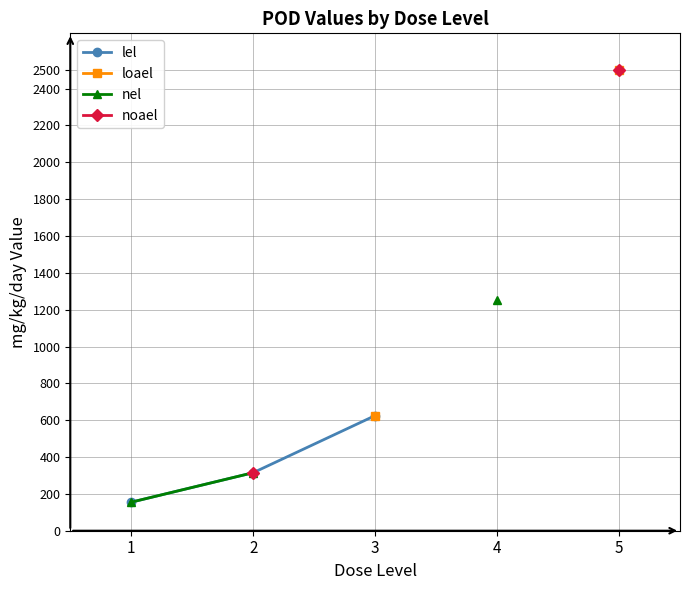

How many series are shown in this chart?

4